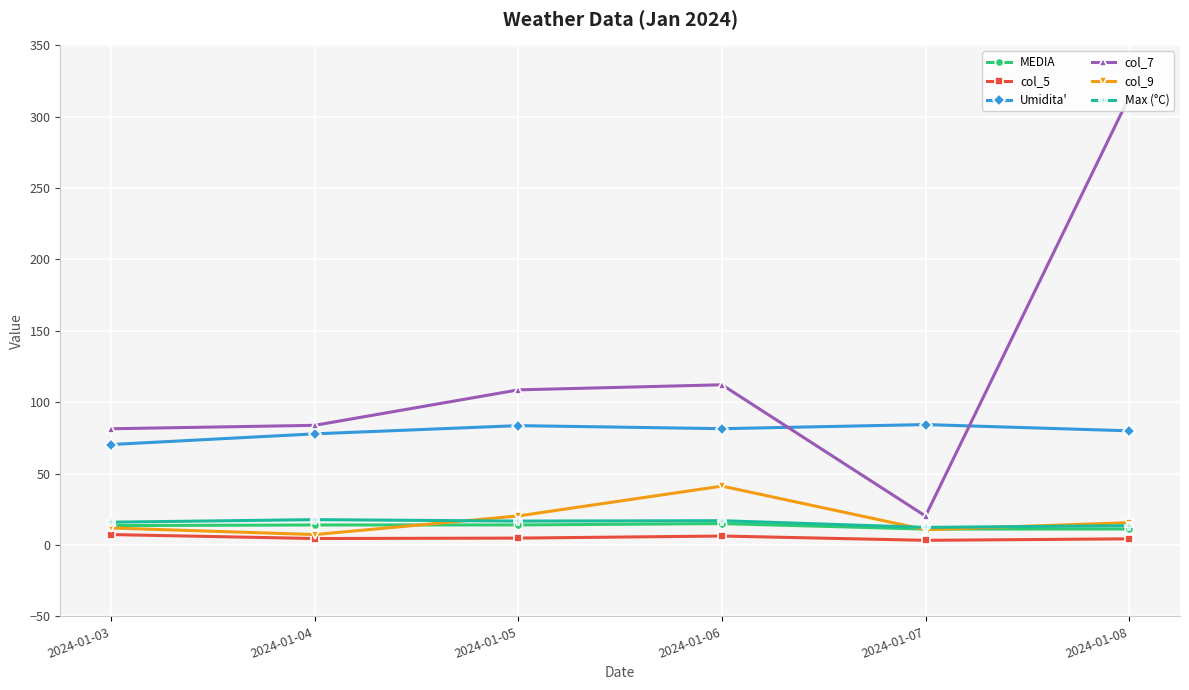

How many lines are shown in the chart?

6